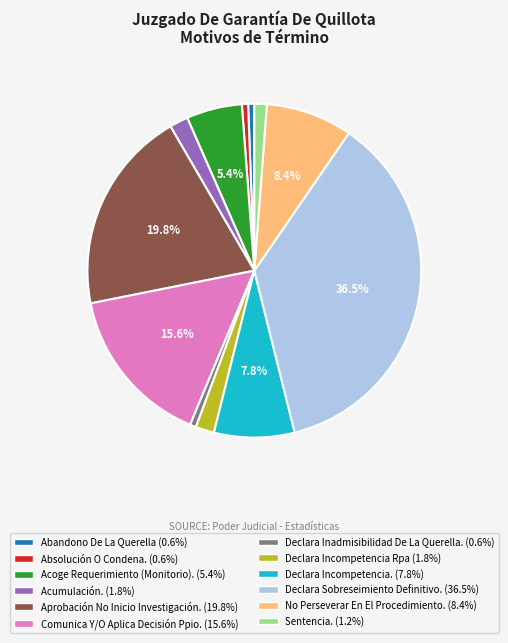

Is Aprobación No Inicio Investigación. the majority of the pie?

No